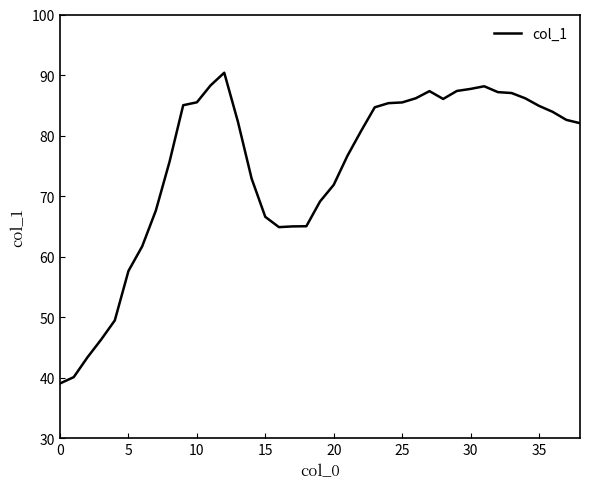

What is the smallest value displayed?

39.0